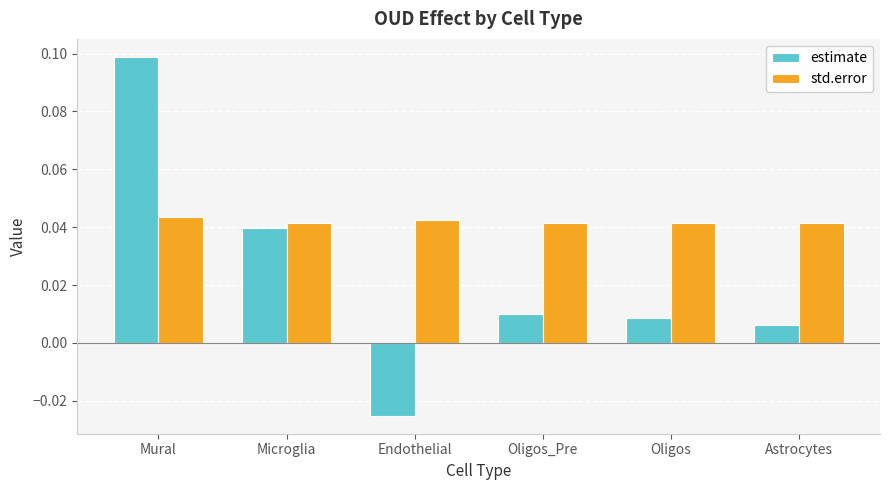

What are all the series names shown in the legend?

estimate, std.error